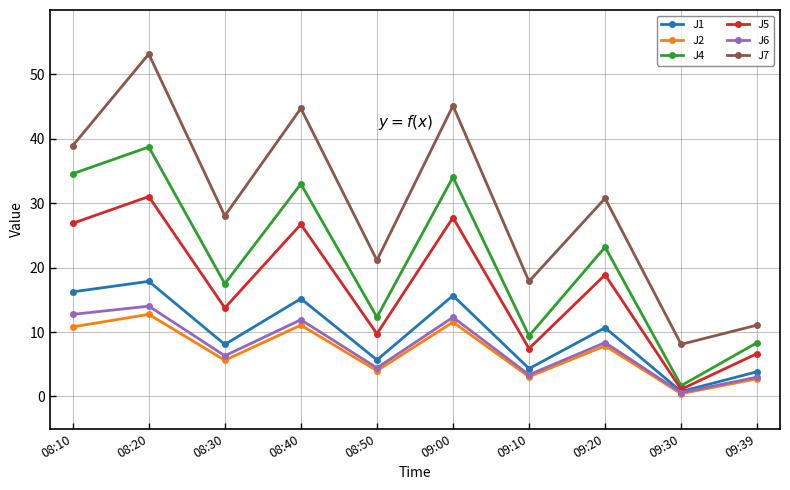

At 08:40, list the series in order from smallest to largest.

J2, J6, J1, J5, J4, J7